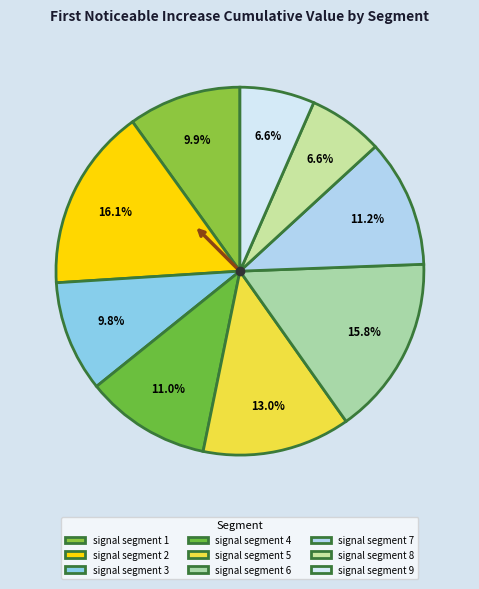

To the nearest percent, what percentage of the pie is signal segment 4?

11%